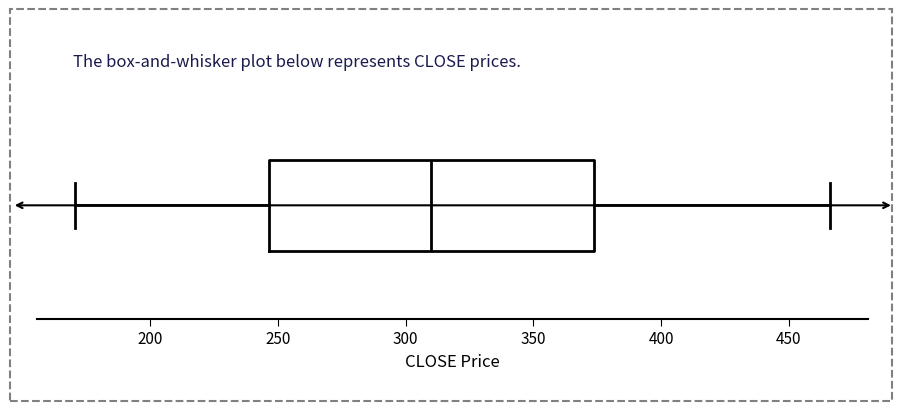

Transcribe this box plot: give where the median line is, the range the box spans, and where the two whiskers end, as read against the x-axis. The values are not printed on the chart, so give them approximately, as read against the axis.

median 310, box 245 to 375, whiskers 170 to 465